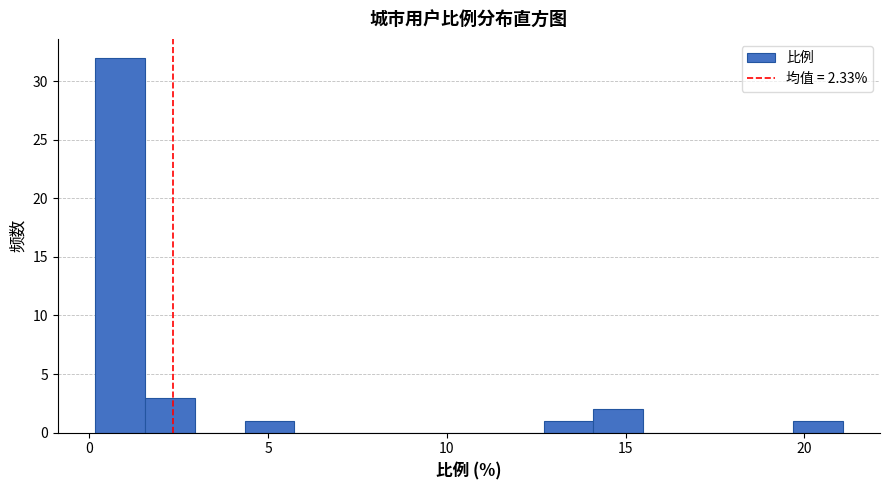

Read against the x-axis, roughly where is the centre of the tallest bar?

1.0